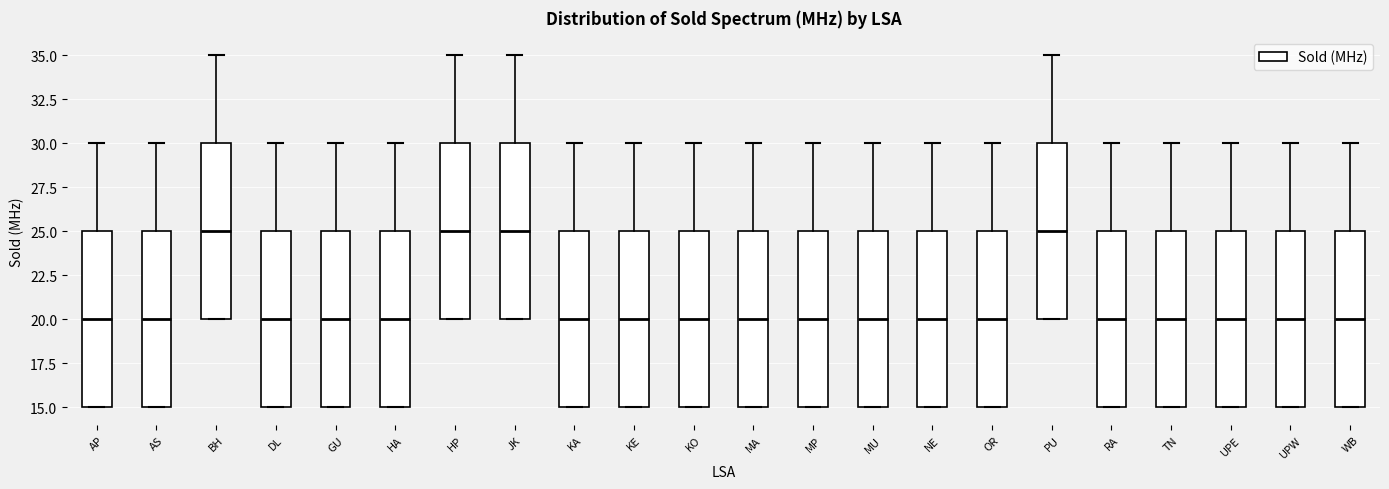

Reading left to right, read every box against the y-axis: the position of its median line, the range the box covers, and the ends of its whiskers. The values are not printed on the chart, so give them approximately, as read against the axis.

AP: median 20, box 15 to 25, whiskers 15 to 30
AS: median 20, box 15 to 25, whiskers 15 to 30
BH: median 25, box 20 to 30, whiskers 20 to 35
DL: median 20, box 15 to 25, whiskers 15 to 30
GU: median 20, box 15 to 25, whiskers 15 to 30
HA: median 20, box 15 to 25, whiskers 15 to 30
HP: median 25, box 20 to 30, whiskers 20 to 35
JK: median 25, box 20 to 30, whiskers 20 to 35
KA: median 20, box 15 to 25, whiskers 15 to 30
KE: median 20, box 15 to 25, whiskers 15 to 30
KO: median 20, box 15 to 25, whiskers 15 to 30
MA: median 20, box 15 to 25, whiskers 15 to 30
MP: median 20, box 15 to 25, whiskers 15 to 30
MU: median 20, box 15 to 25, whiskers 15 to 30
NE: median 20, box 15 to 25, whiskers 15 to 30
OR: median 20, box 15 to 25, whiskers 15 to 30
PU: median 25, box 20 to 30, whiskers 20 to 35
RA: median 20, box 15 to 25, whiskers 15 to 30
TN: median 20, box 15 to 25, whiskers 15 to 30
UPE: median 20, box 15 to 25, whiskers 15 to 30
UPW: median 20, box 15 to 25, whiskers 15 to 30
WB: median 20, box 15 to 25, whiskers 15 to 30